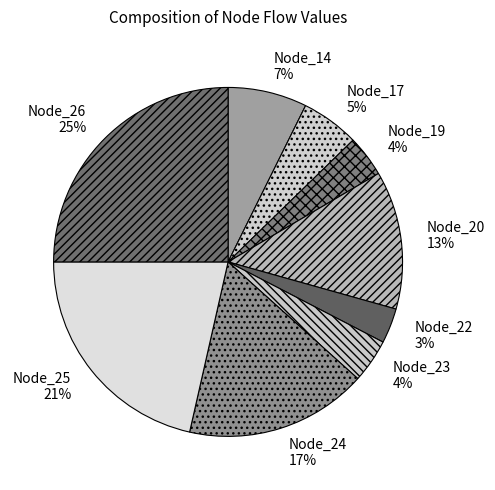

What percentage is the Node_22 slice, to the nearest percent?

3%